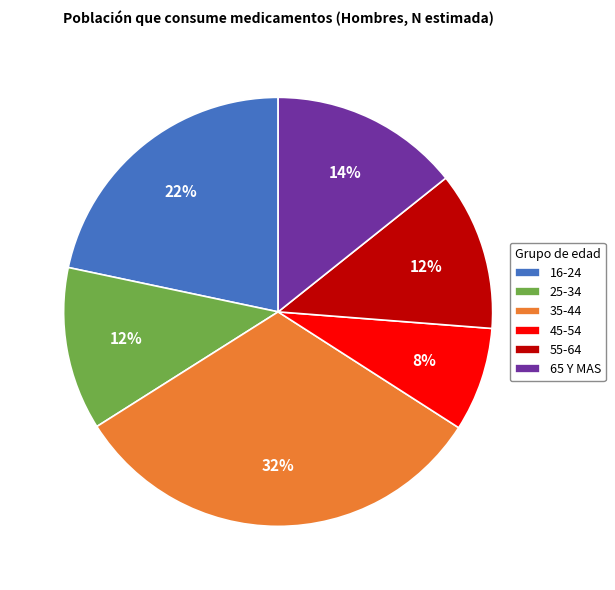

Which has a higher value, 25-34 or 16-24?

16-24